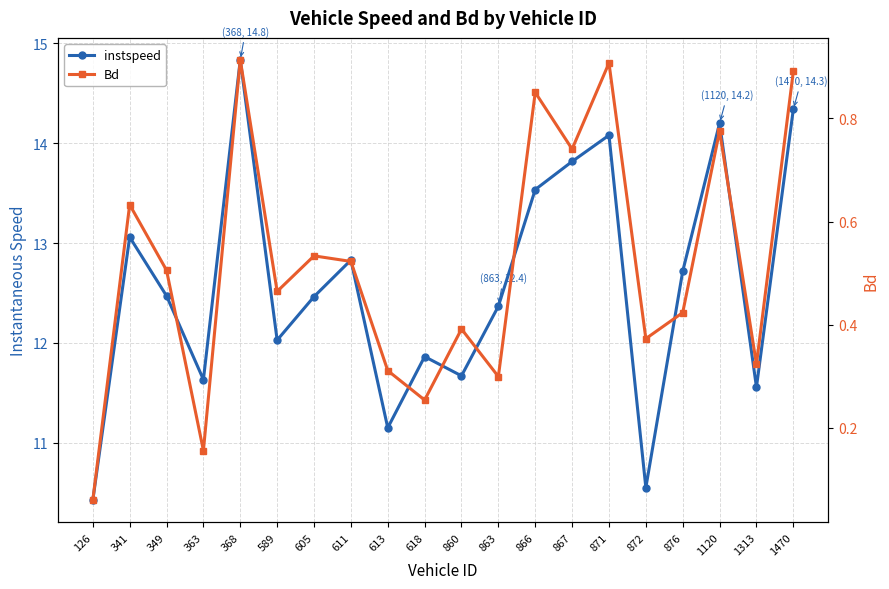

Is the value of instspeed at 867 greater than the value of Bd at 341?

Yes